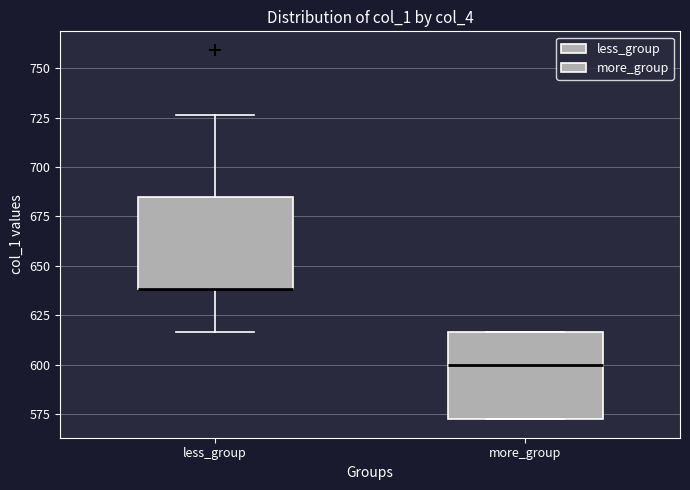

Reading left to right, read every box against the y-axis: the position of its median line, the range the box covers, and the ends of its whiskers. The values are not printed on the chart, so give them approximately, as read against the axis.

less_group: median 640 (drawn on the box's lower edge), box 640 to 685, whiskers 615 to 725
more_group: median 600, box 570 to 615, whiskers 570 to 615